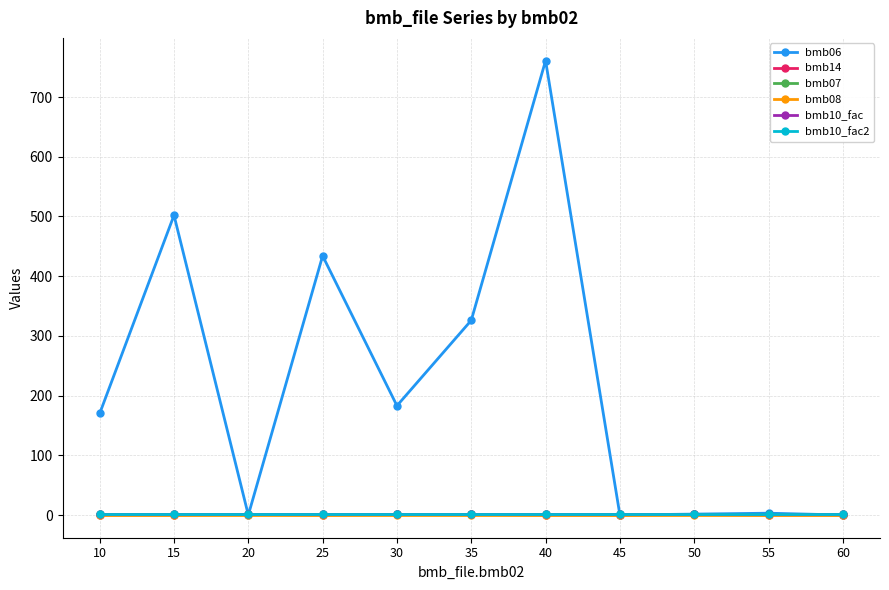

What is the total value across all series at 35?

330.0